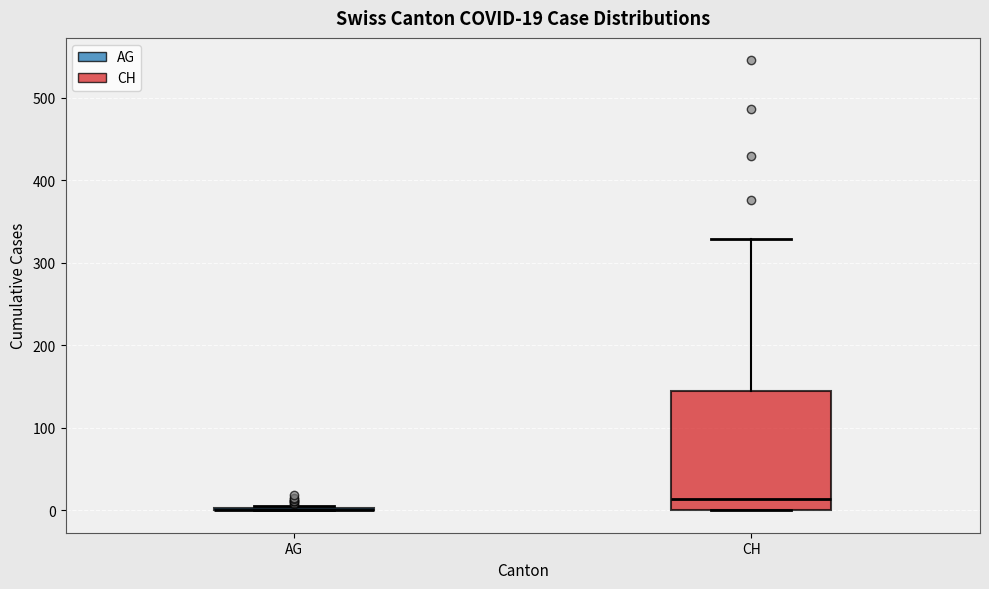

Comparing the boxes themselves (not the whiskers), which one is the tallest?

CH